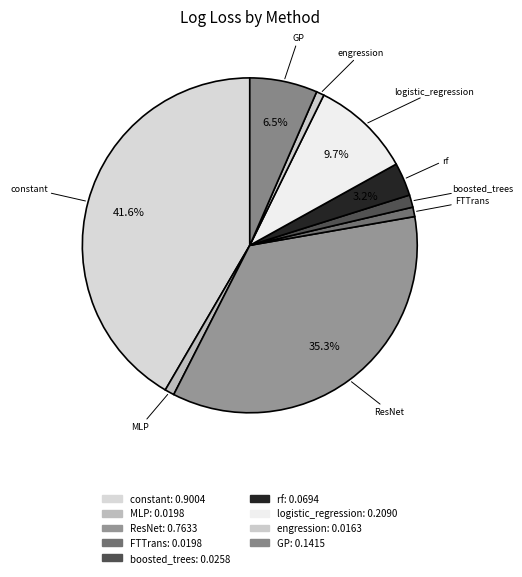

How many slices are in this pie chart?

9